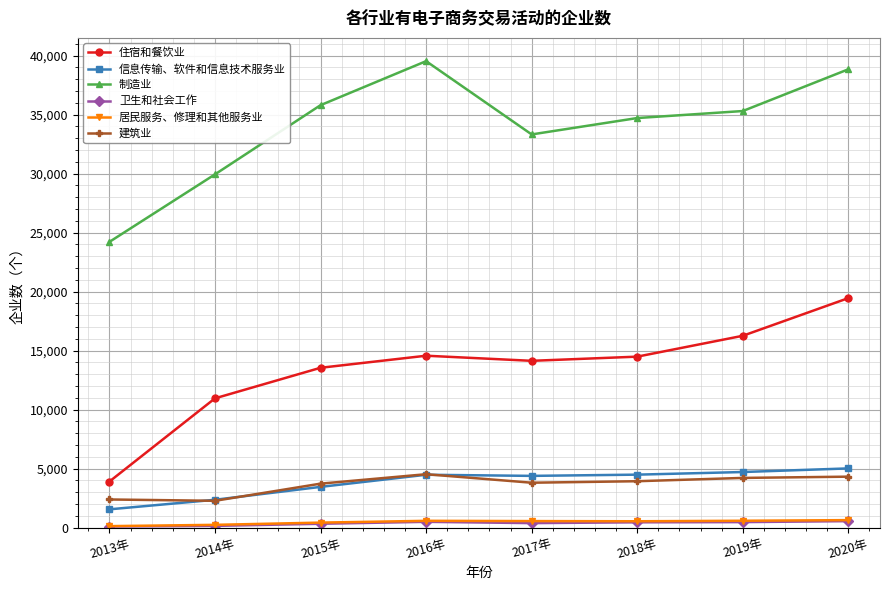

Which series has the largest total across all categories?

制造业